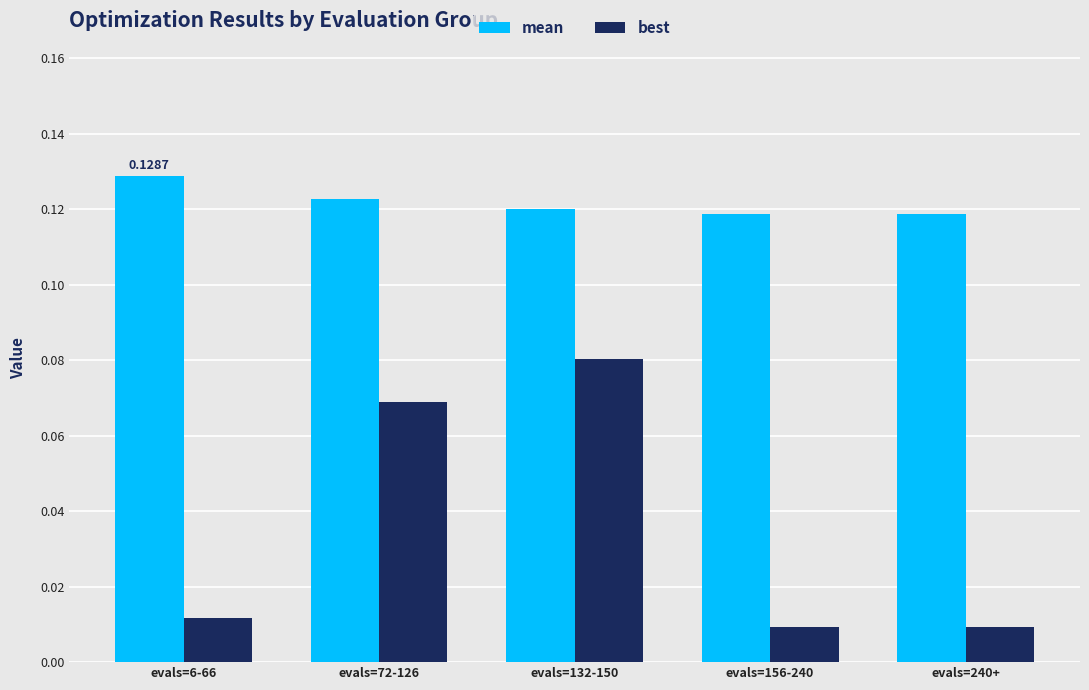

What position from the left is evals=240+?

5